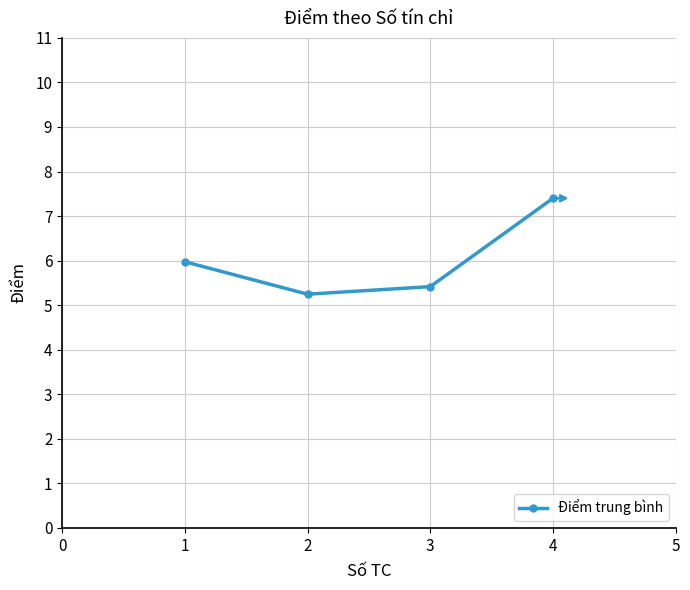

What is the sum of all values?

24.0